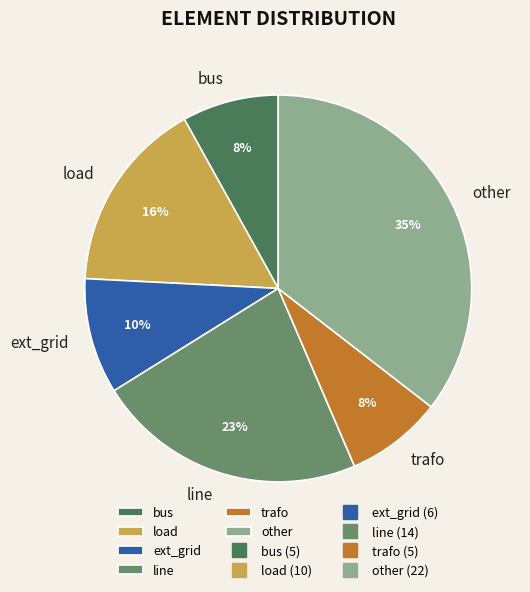

To the nearest percent, what is the combined percentage of load and trafo?

24%